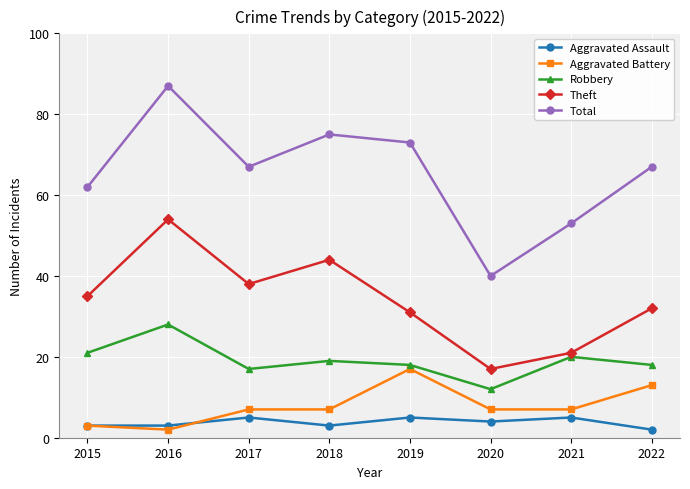

What is the highest value of the Robbery series?

28